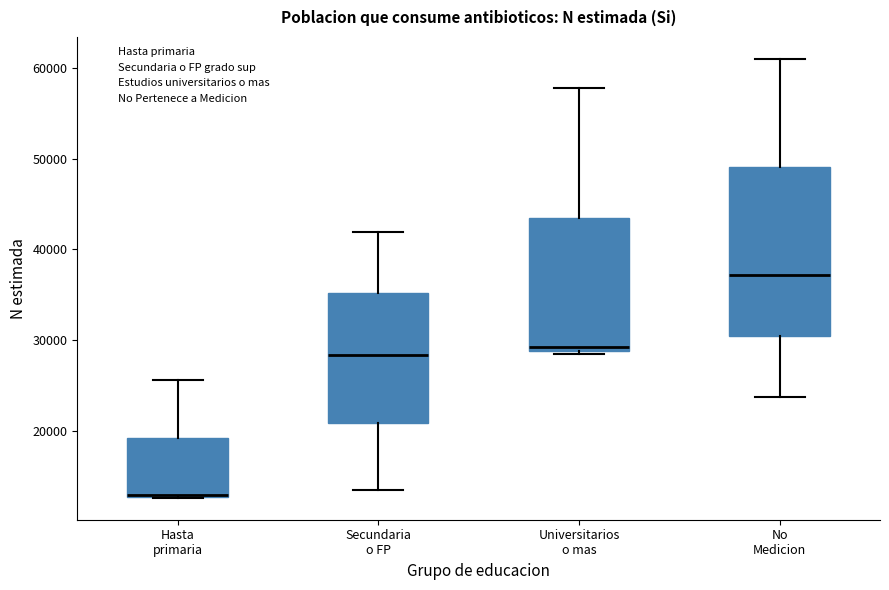

Reading left to right, transcribe this box plot: for each box, give where its median line is, the range the box spans, and where its two whiskers end, as read against the y-axis. The values are not printed on the chart, so give them approximately, as read against the axis.

Hasta primaria: median 13000 (drawn on the box's lower edge), box 13000 to 19000, whiskers 13000 to 26000
Secundaria o FP: median 28000, box 21000 to 35000, whiskers 14000 to 42000
Universitarios o mas: median 29000 (just above the box's lower edge), box 29000 to 43000, whiskers 28000 to 58000
No Medicion: median 37000, box 30000 to 49000, whiskers 24000 to 61000